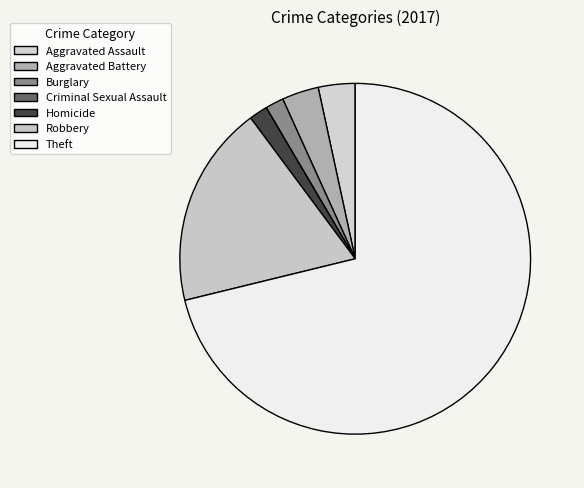

Is it true that Aggravated Battery is 3% of the pie?

True